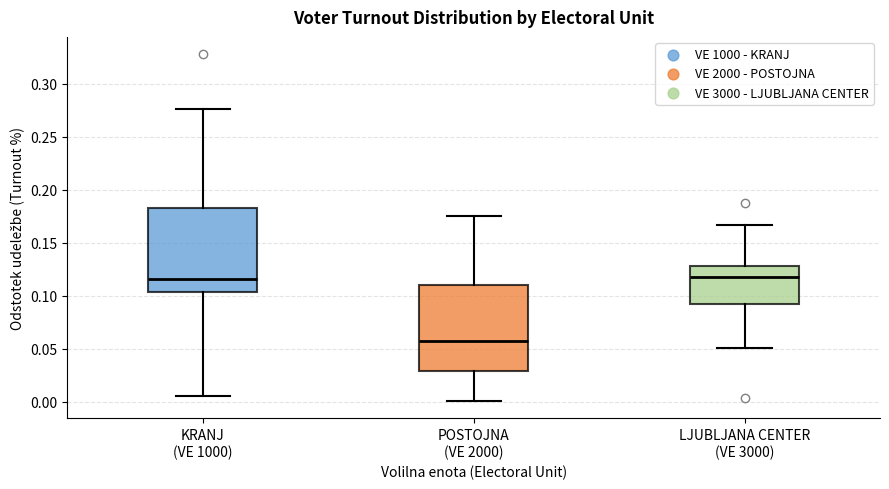

Reading left to right, transcribe this box plot: for each box, give where its median line is, the range the box spans, and where its two whiskers end, as read against the y-axis. The values are not printed on the chart, so give them approximately, as read against the axis.

KRANJ (VE 1000): median 0.115, box 0.105 to 0.180, whiskers 0.005 to 0.275
POSTOJNA (VE 2000): median 0.055, box 0.030 to 0.110, whiskers 0.000 to 0.175
LJUBLJANA CENTER (VE 3000): median 0.120, box 0.090 to 0.130, whiskers 0.050 to 0.165